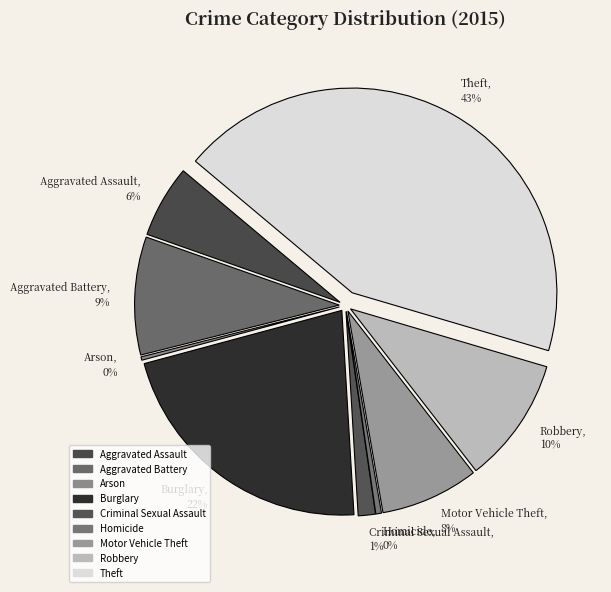

To the nearest percent, what is the difference between the largest and smallest slice percentages?

43%